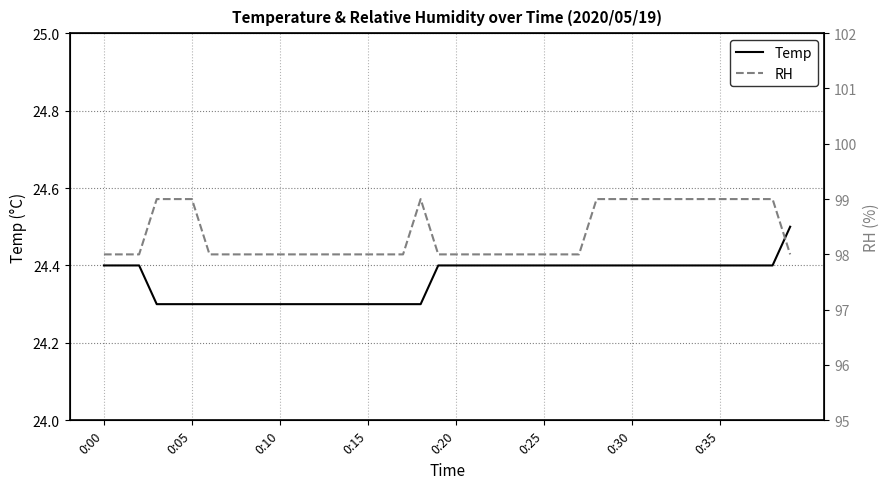

What is the highest value of the Temp series?

24.5